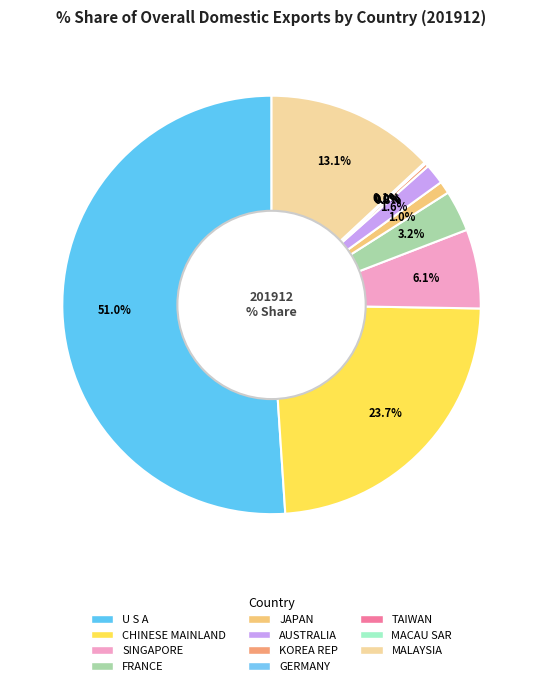

What is the majority slice?

U S A